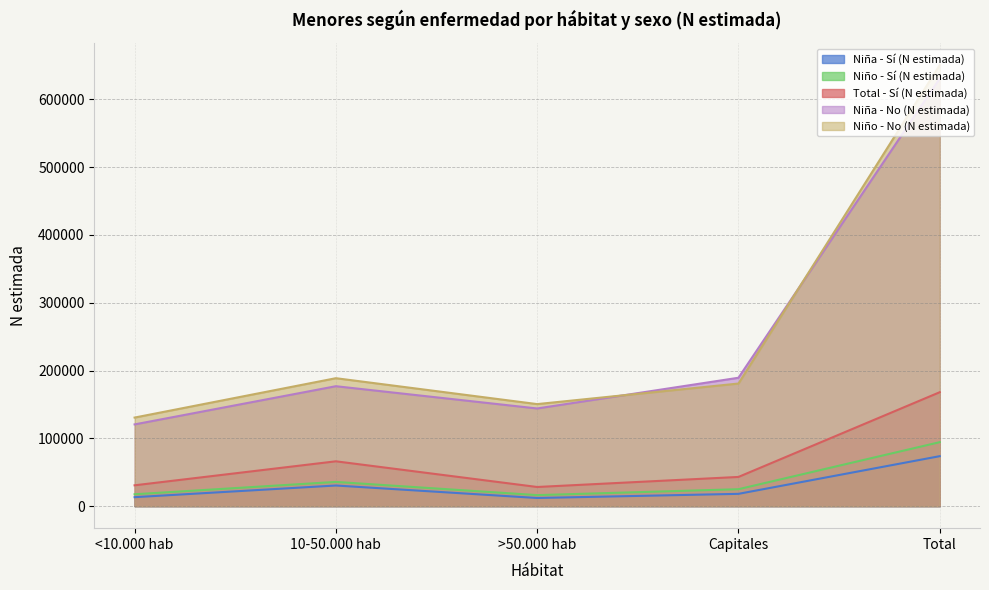

Does the chart display data point markers on the line(s)?

No